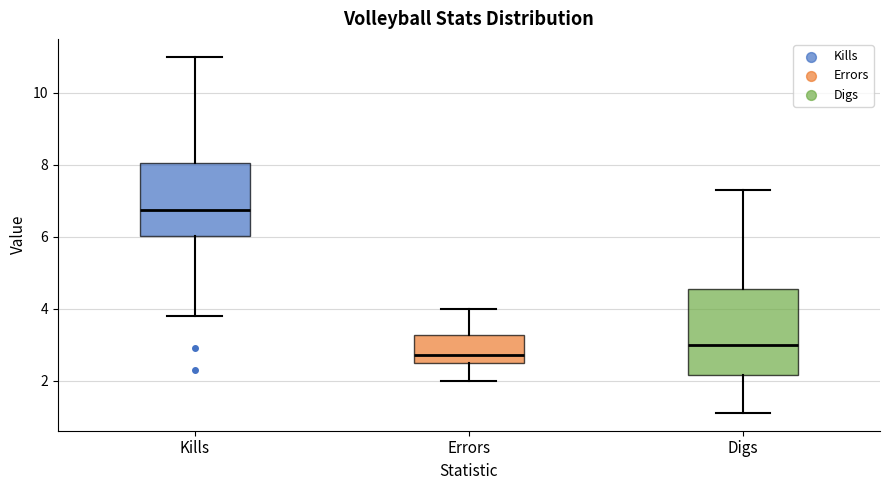

Which box is the tallest, from its lower edge to its upper edge?

Digs